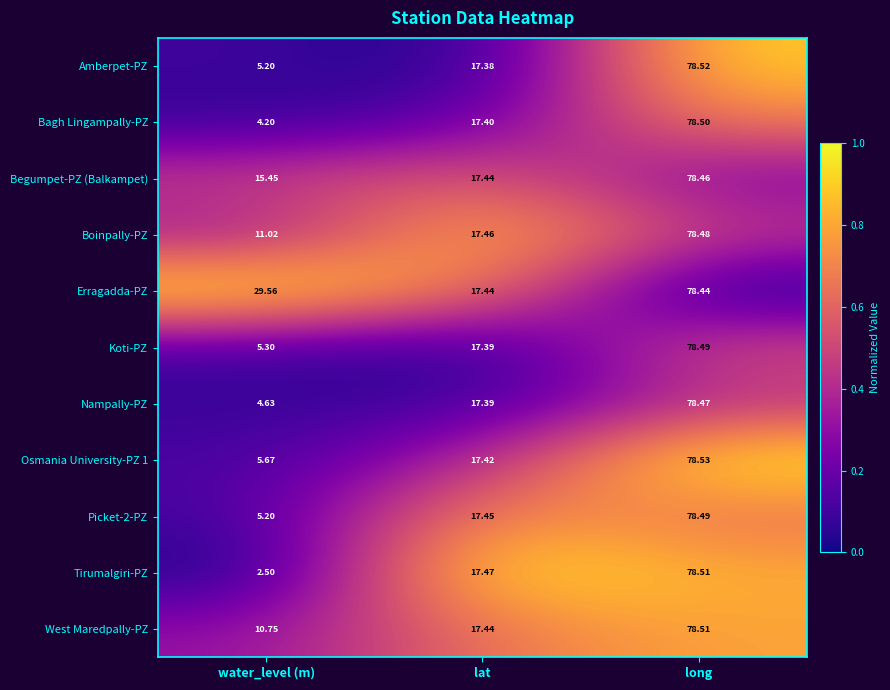

Where is Begumpet-PZ (Balkampet) nearest to the value 46?

lat